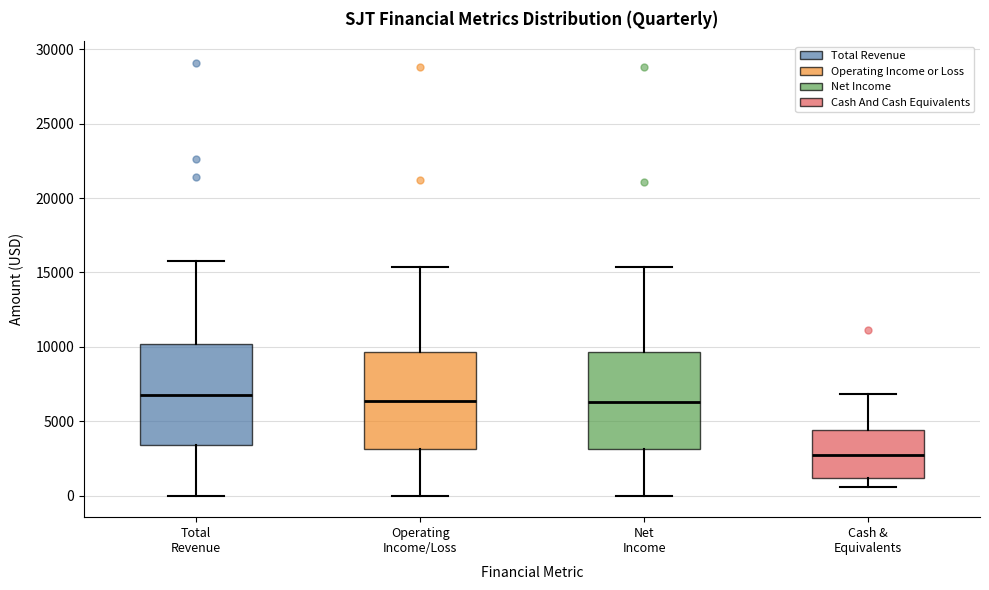

Where does the lower whisker of the box for Total Revenue end on the y-axis? The values are not printed on the chart, so give them approximately, as read against the axis.

0